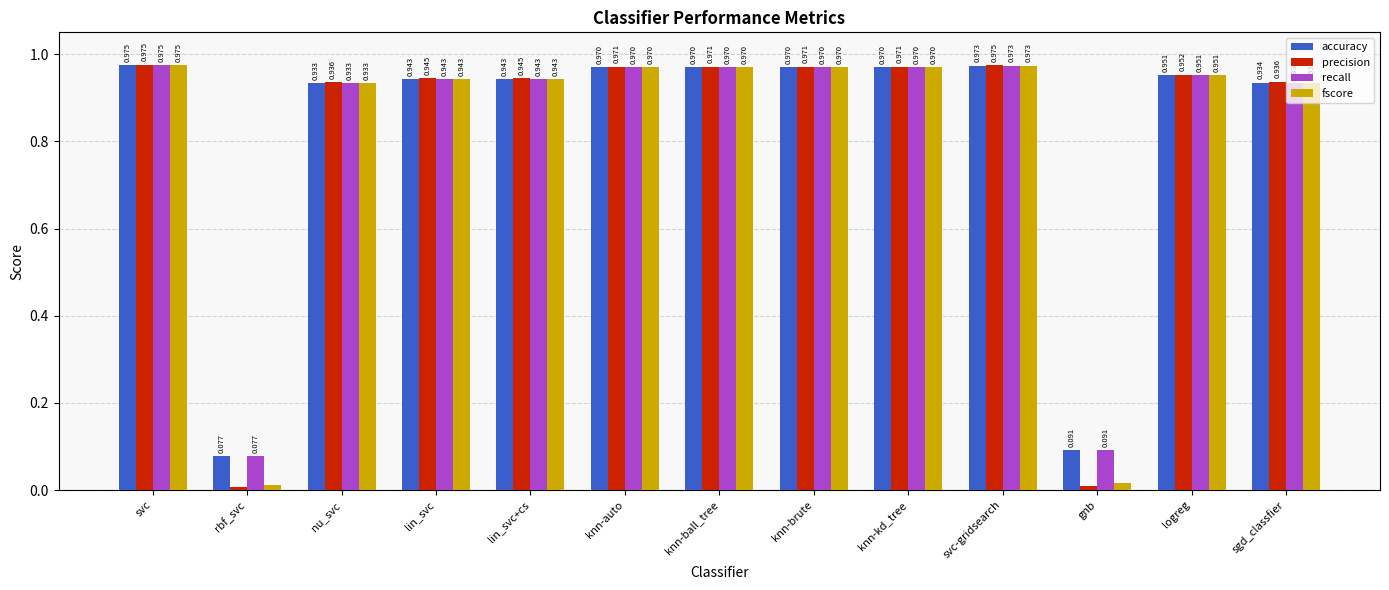

At which category does the chart reach its minimum across all series?

rbf_svc